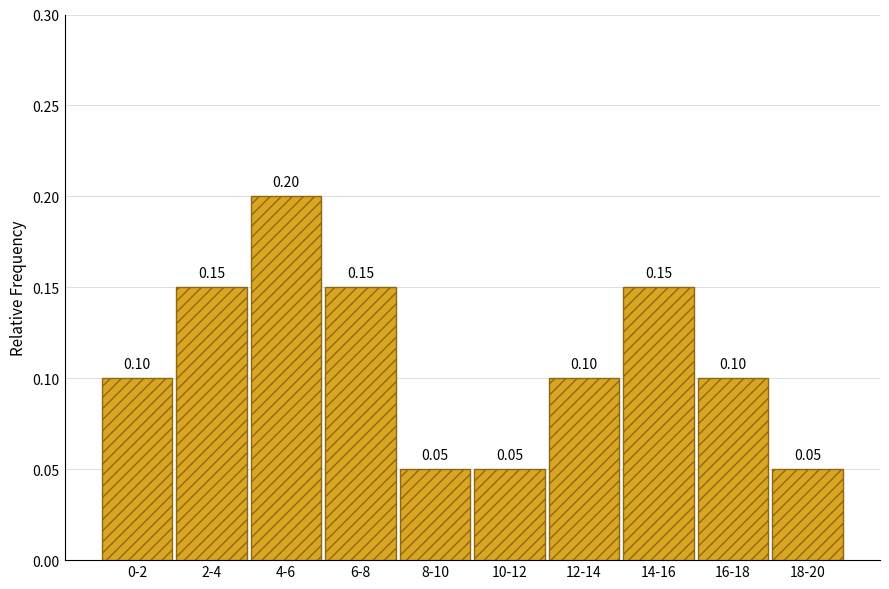

Between 2-4 and 18-20, which is larger?

2-4